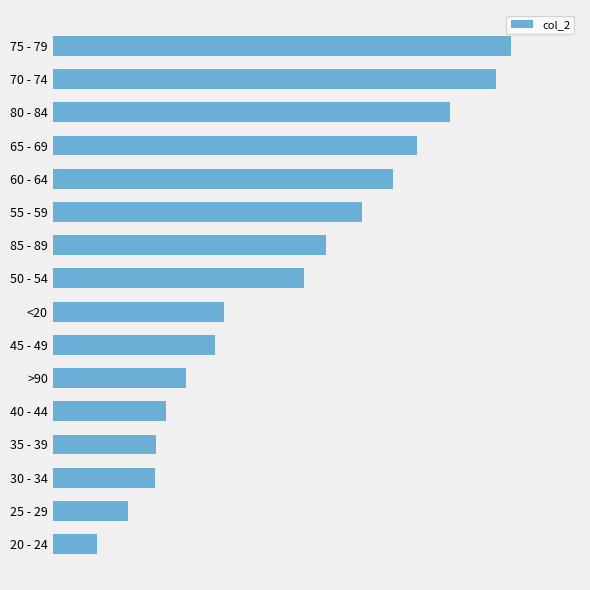

Does the chart contain any negative values?

No